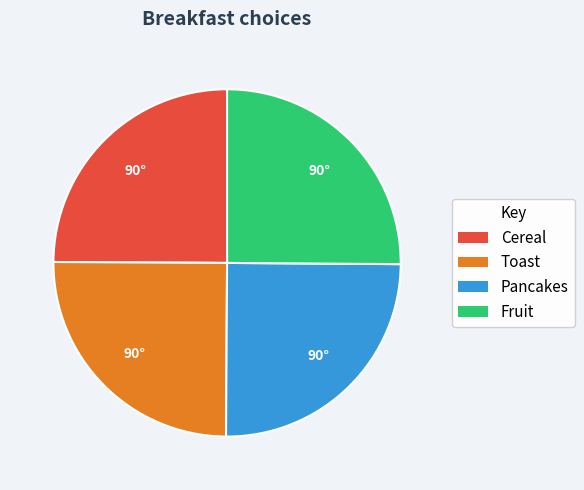

Does any single category account for the majority?

No